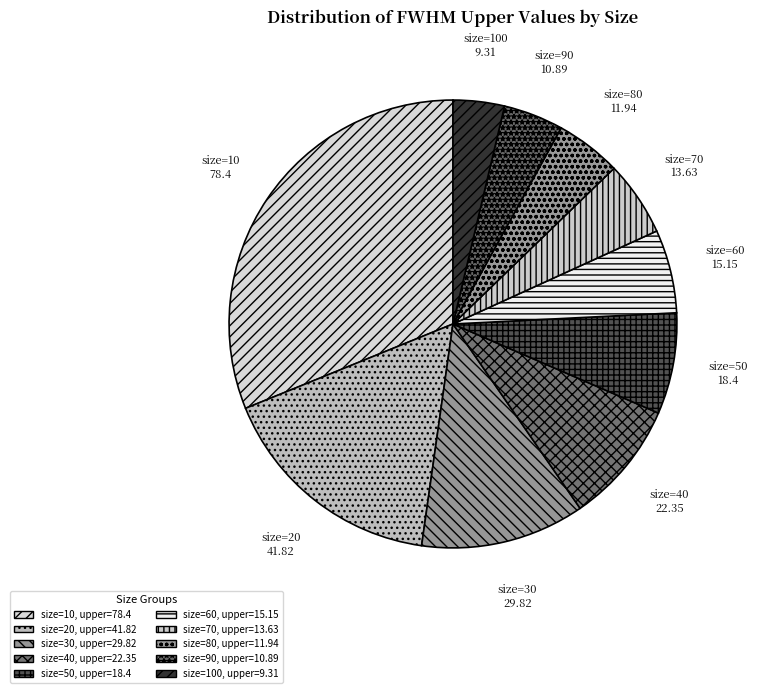

How many slices are in this pie chart?

10